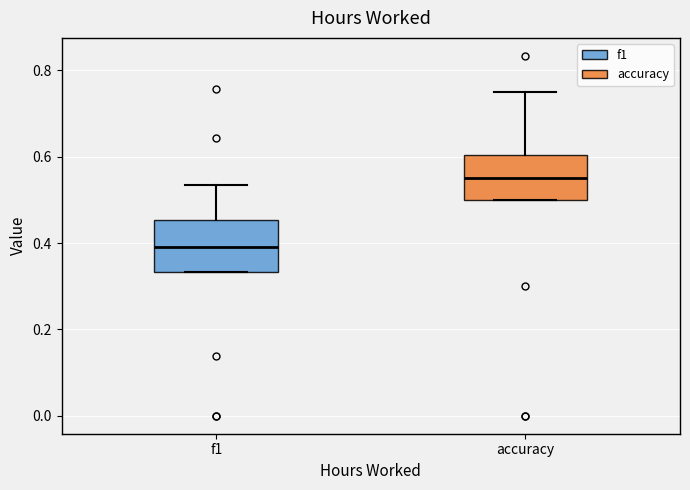

Which box's median line is the highest?

accuracy